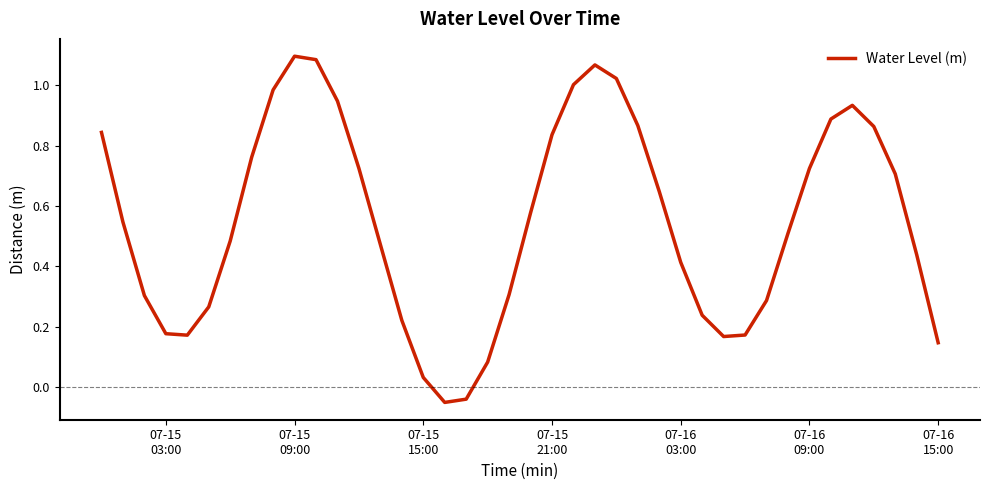

Reading left to right, what are all the values shown in this chart?

0.8	0.5	0.3	0.2	0.2	0.3	0.5	0.8	1.0	1.1	1.1	0.9	0.7	0.5	0.2	0.0	-0.1	-0.0	0.1	0.3	0.6	0.8	1.0	1.1	1.0	0.9	0.6	0.4	0.2	0.2	0.2	0.3	0.5	0.7	0.9	0.9	0.9	0.7	0.4	0.1